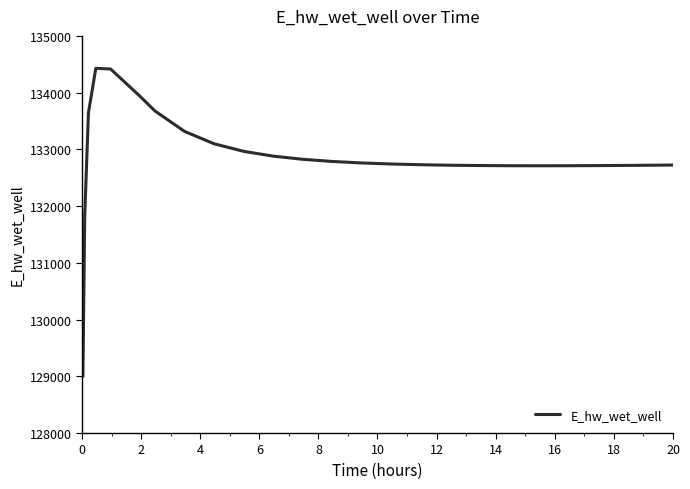

What is the difference between the maximum and minimum values?

5432.5